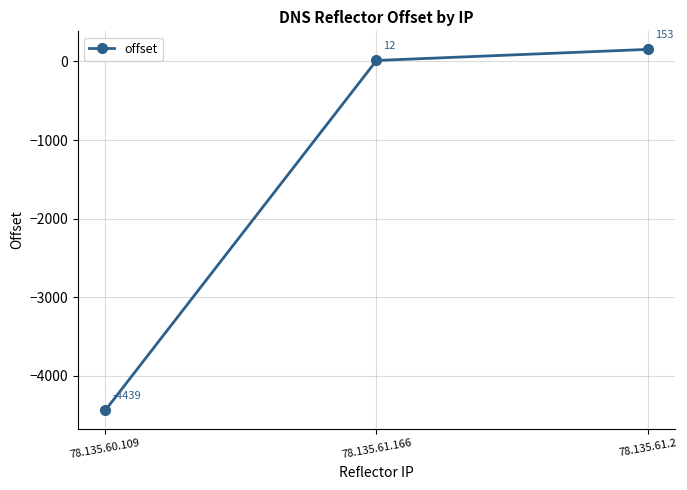

Reading left to right, transcribe all the data shown in this chart.

78.135.60.109=-4439	78.135.61.166=12	78.135.61.2=153